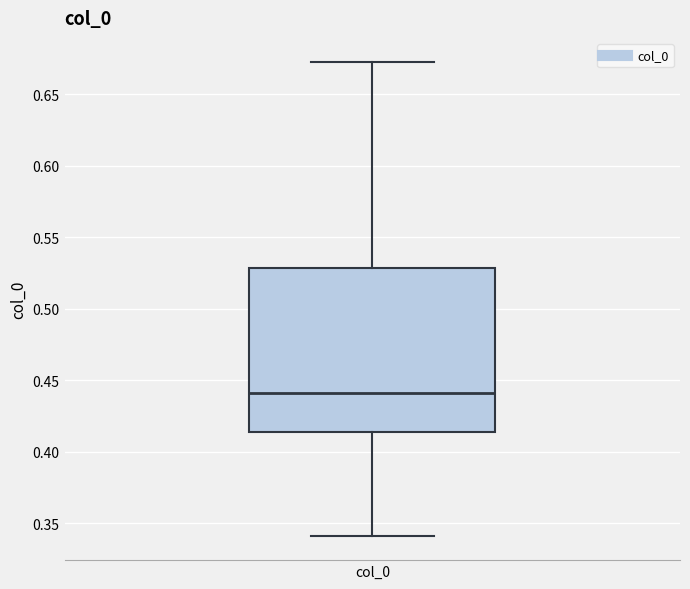

Read this box plot against the y-axis: the position of the median line, the range covered by the box, and the ends of both whiskers. The values are not printed on the chart, so give them approximately, as read against the axis.

median 0.440, box 0.415 to 0.530, whiskers 0.340 to 0.675